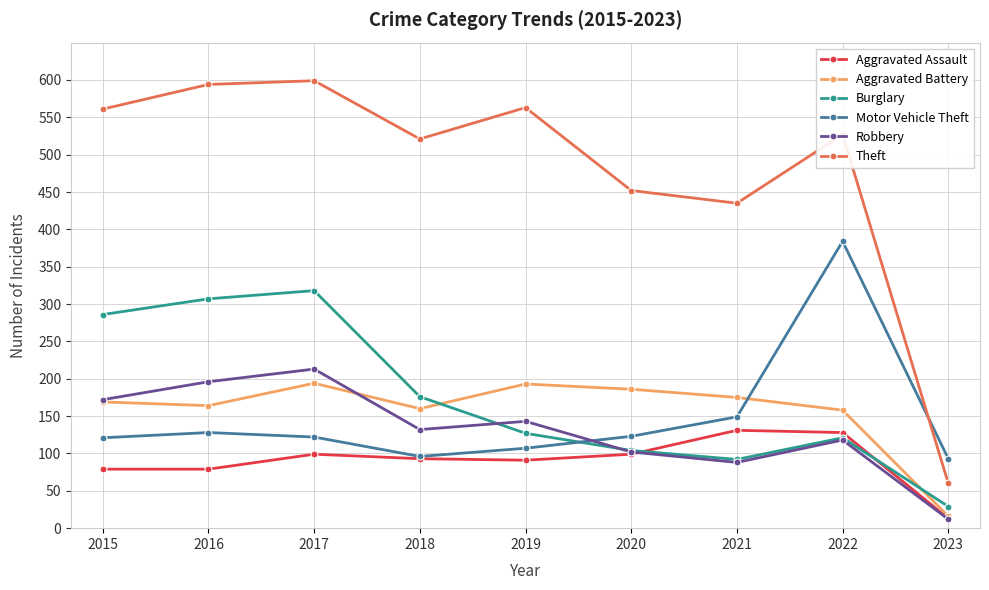

Rank the series by their maximum value, from highest to lowest.

Theft, Motor Vehicle Theft, Burglary, Robbery, Aggravated Battery, Aggravated Assault